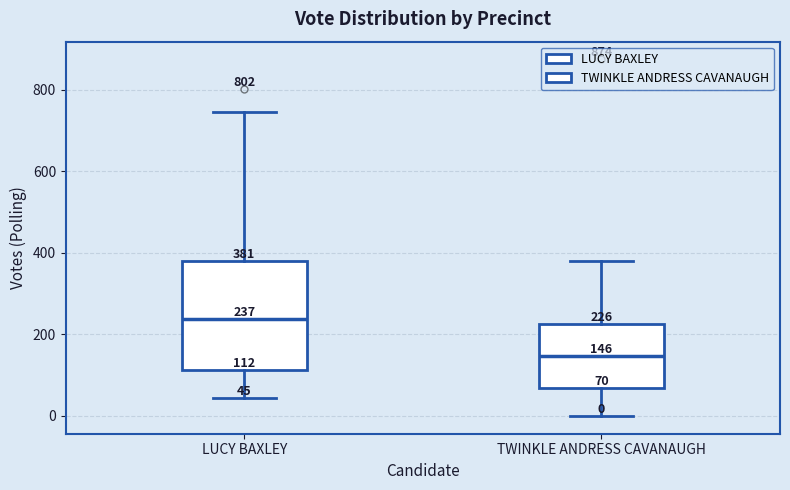

Which box's median line is the lowest?

TWINKLE ANDRESS CAVANAUGH